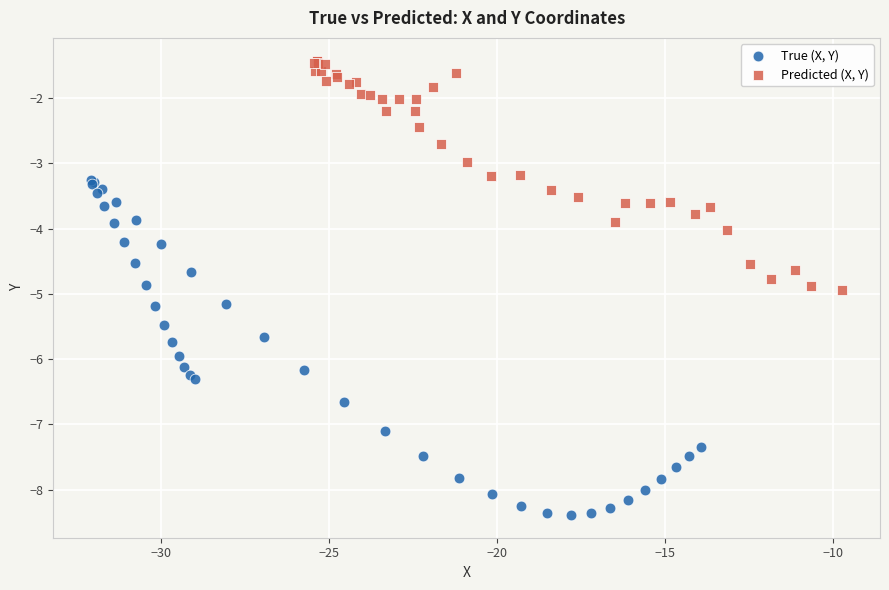

Which series has the widest spread of Y values?

True (X, Y)